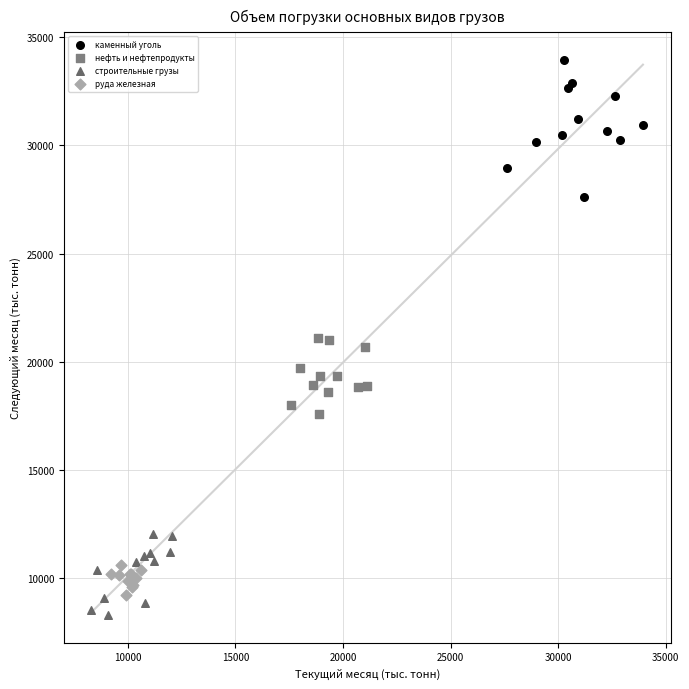

Which series has the largest Y range (max minus min)?

каменный уголь